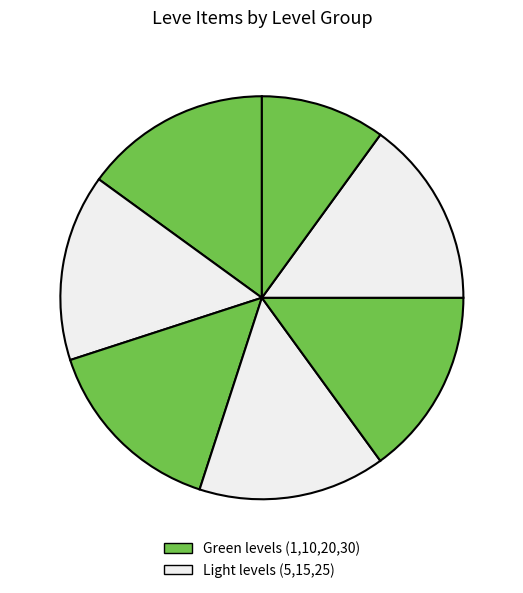

How many slices are in this pie chart?

7